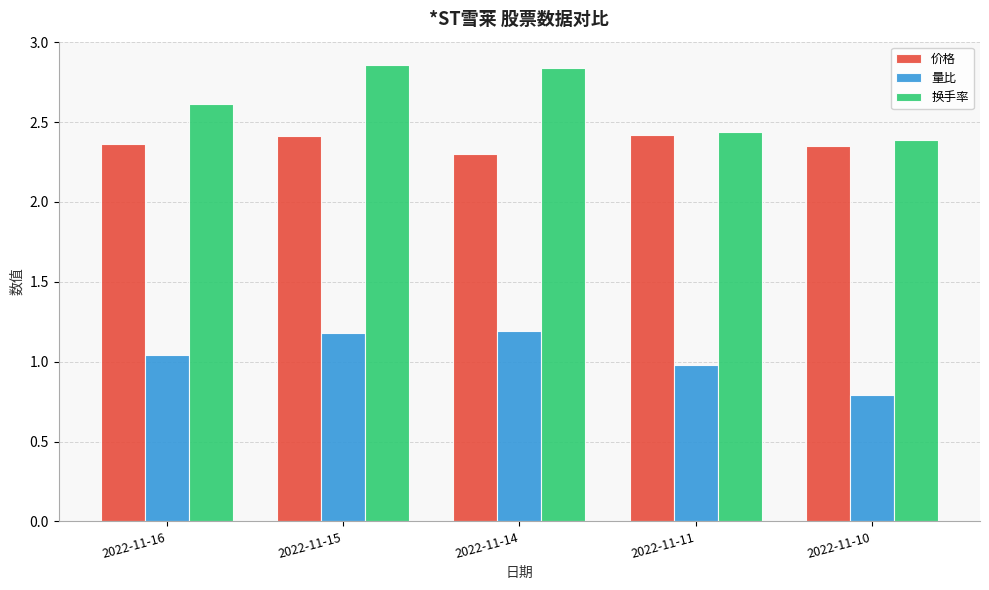

What is the spread (max minus min) of values at 2022-11-16?

1.6